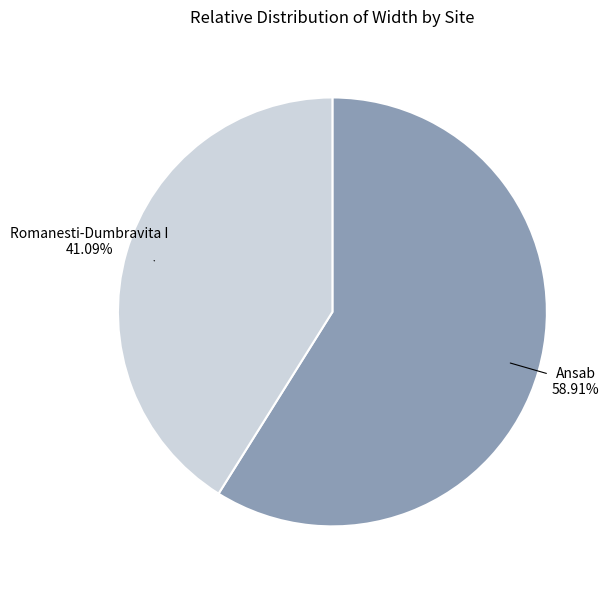

How many slices are in this pie chart?

2